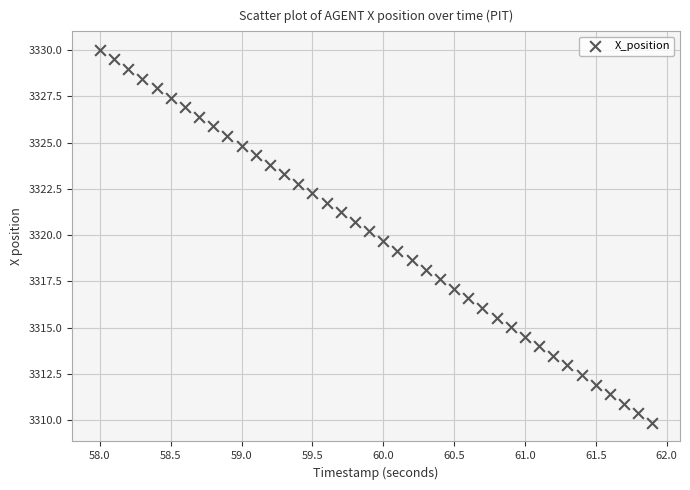

What is the range of X values (max minus min)?

3.9